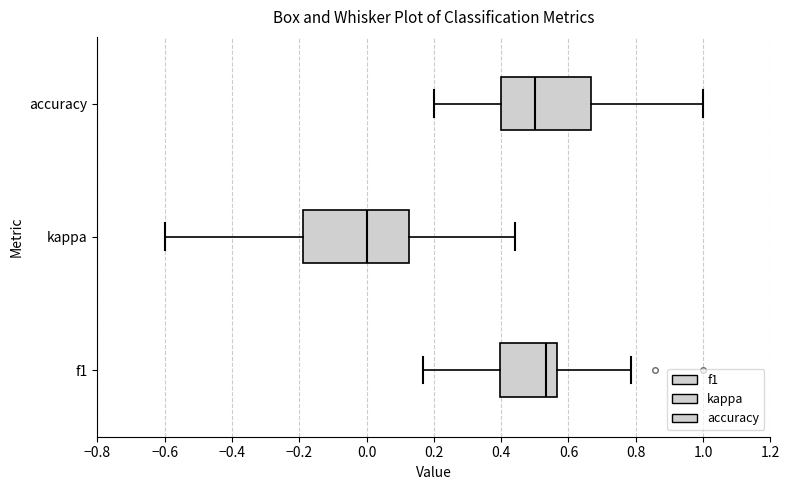

Comparing the boxes themselves (not the whiskers), which one is the widest?

kappa